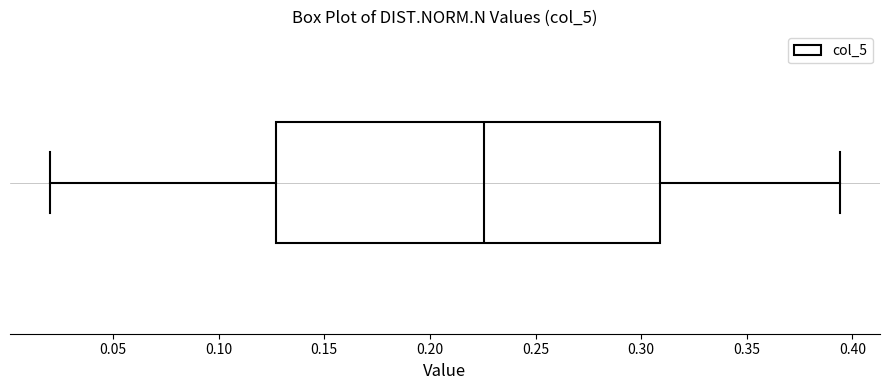

Where does the left whisker of the box end on the x-axis? The values are not printed on the chart, so give them approximately, as read against the axis.

0.020